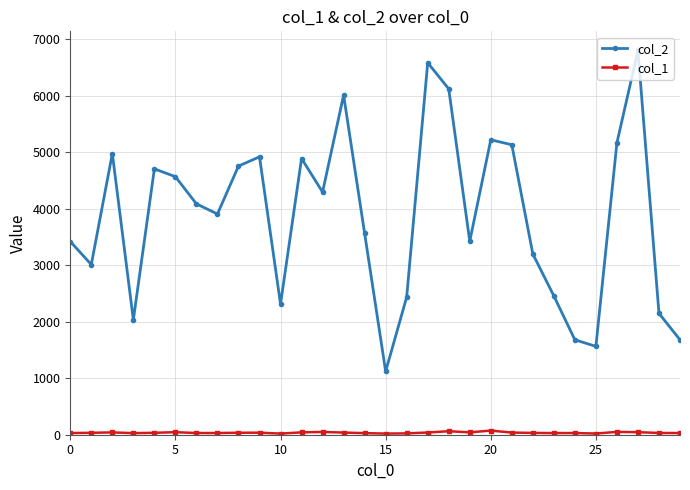

Which series has the widest spread of values?

col_2